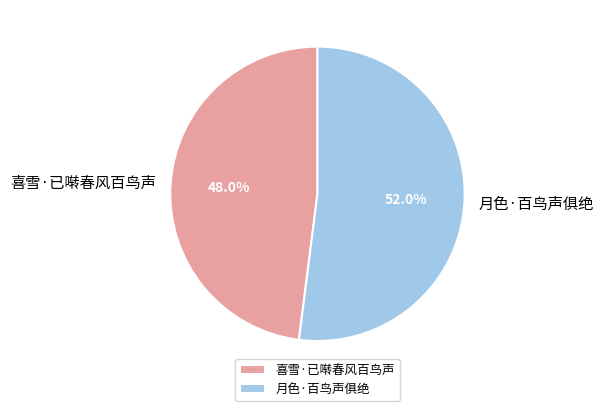

Is it true that 月色·百鸟声俱绝 is 67% of the pie?

False